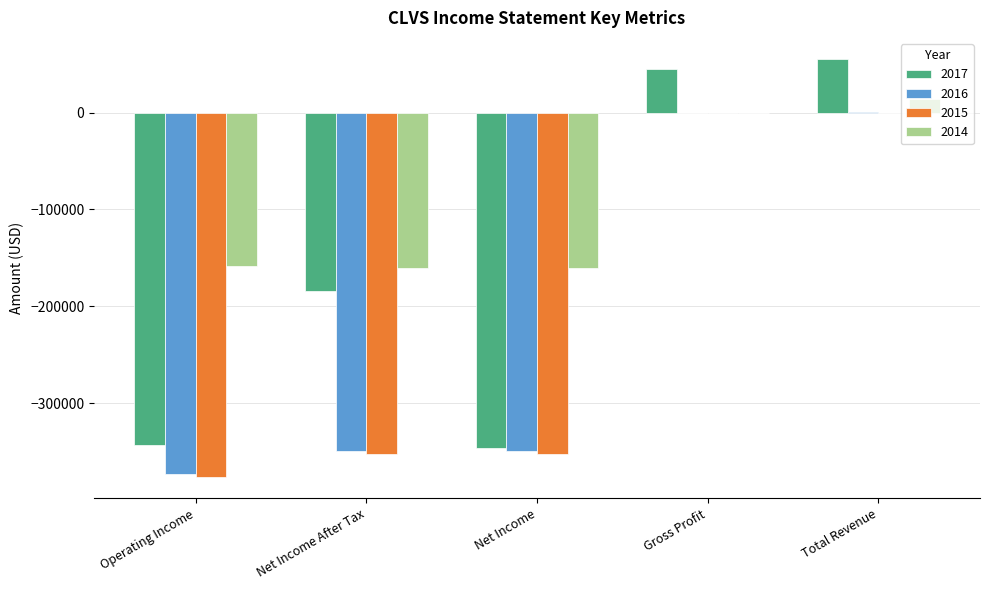

What is the difference between the 2014 values at Total Revenue and Net Income After Tax?

173600